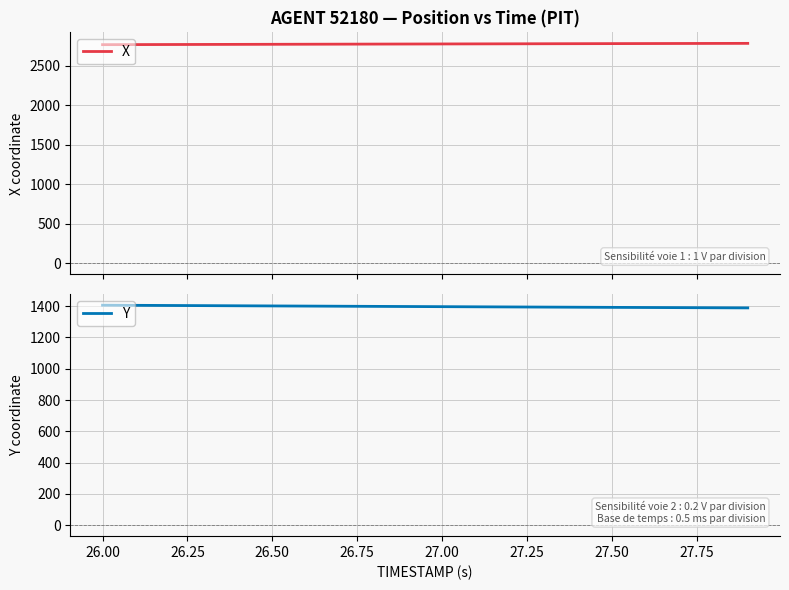

What is the maximum value for X?

2782.3